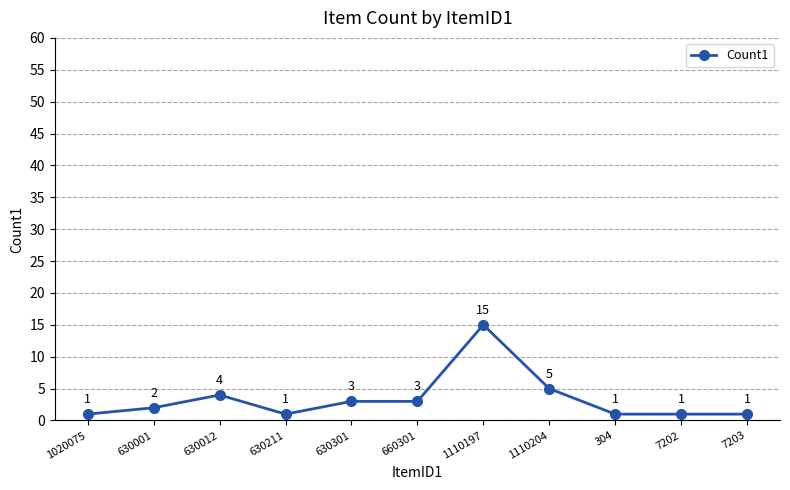

What is the maximum value shown in the chart?

15